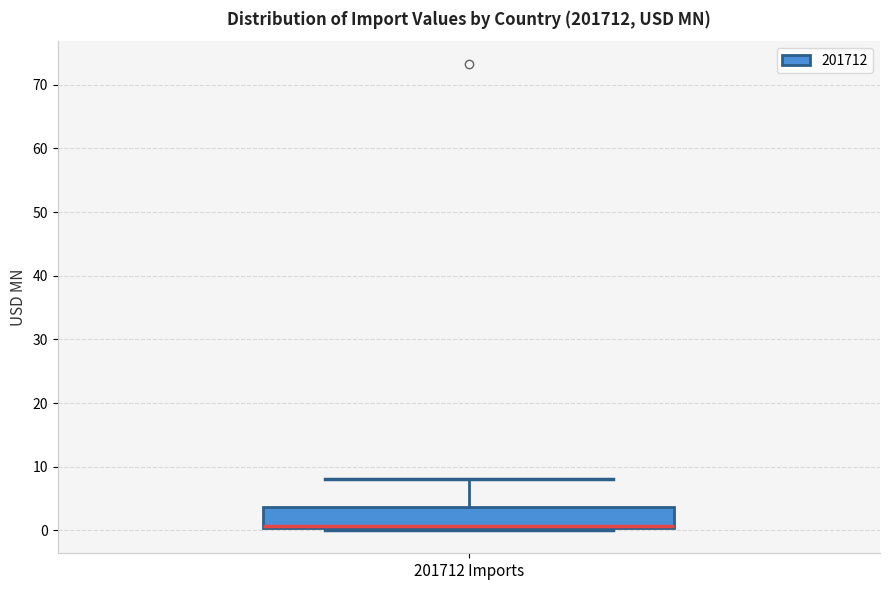

Where is the upper edge of the box for 201712 Imports on the y-axis? The values are not printed on the chart, so give them approximately, as read against the axis.

4